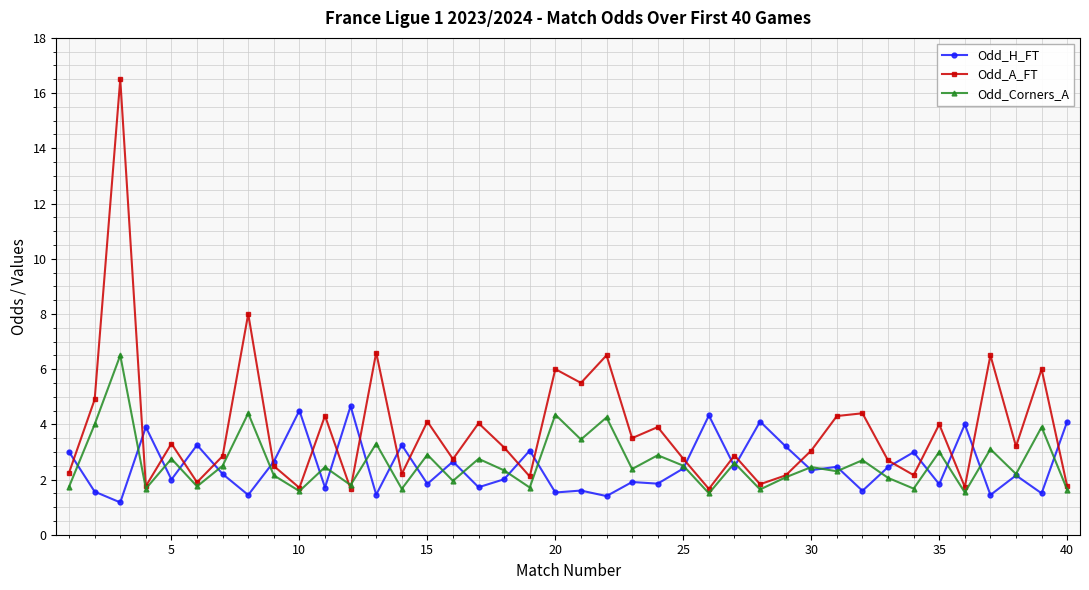

Which series has the largest total across all categories?

Odd_A_FT